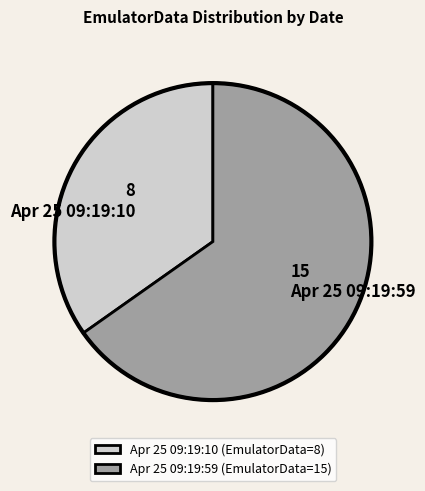

Which has a higher value, Apr 25 09:19:59 (EmulatorData=15) or Apr 25 09:19:10 (EmulatorData=8)?

Apr 25 09:19:59 (EmulatorData=15)